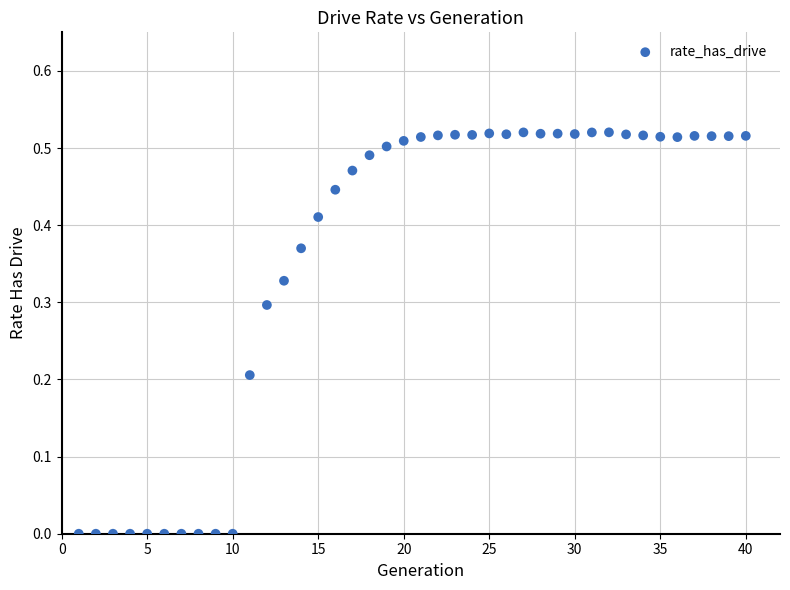

What is the range of X values (max minus min)?

39.0